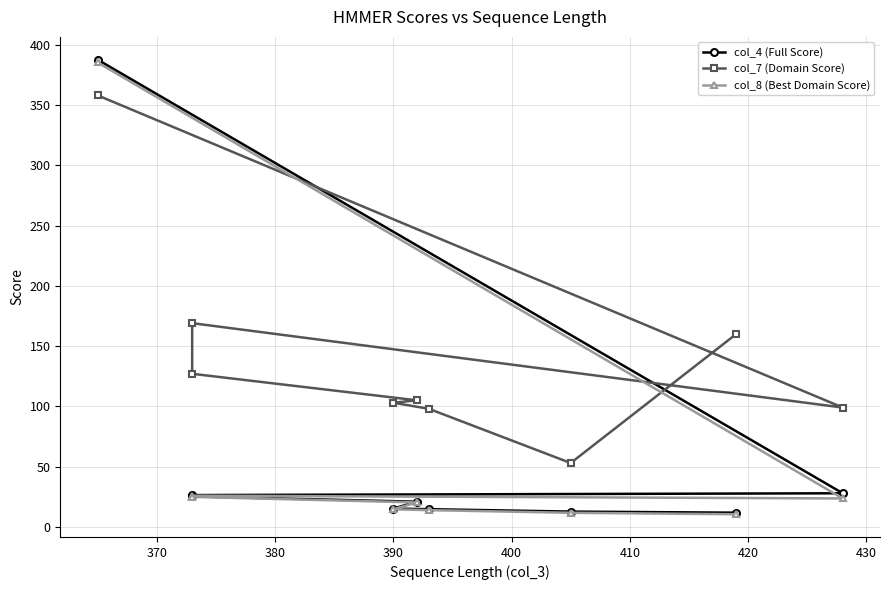

What is the difference between the col_8 (Best Domain Score) values at 410 and 430?

2.9